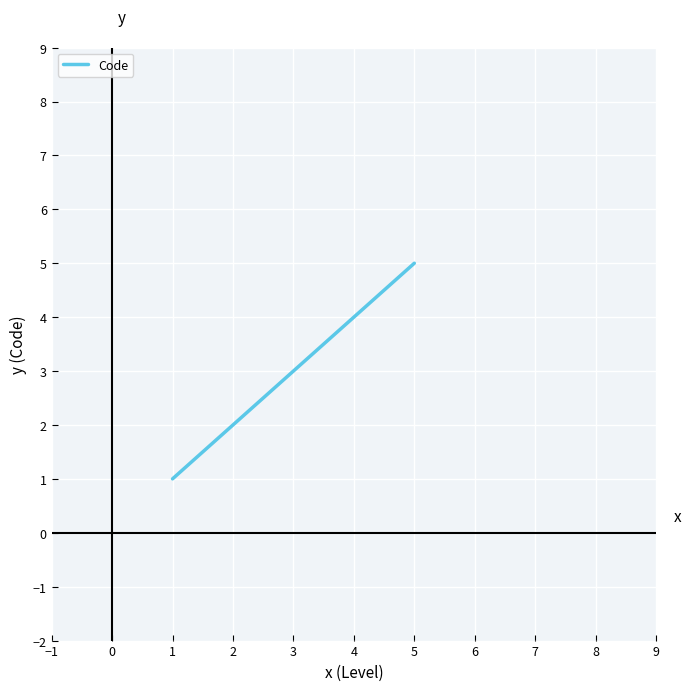

What is the ratio of the value at 5 to the value at 2?

2.5